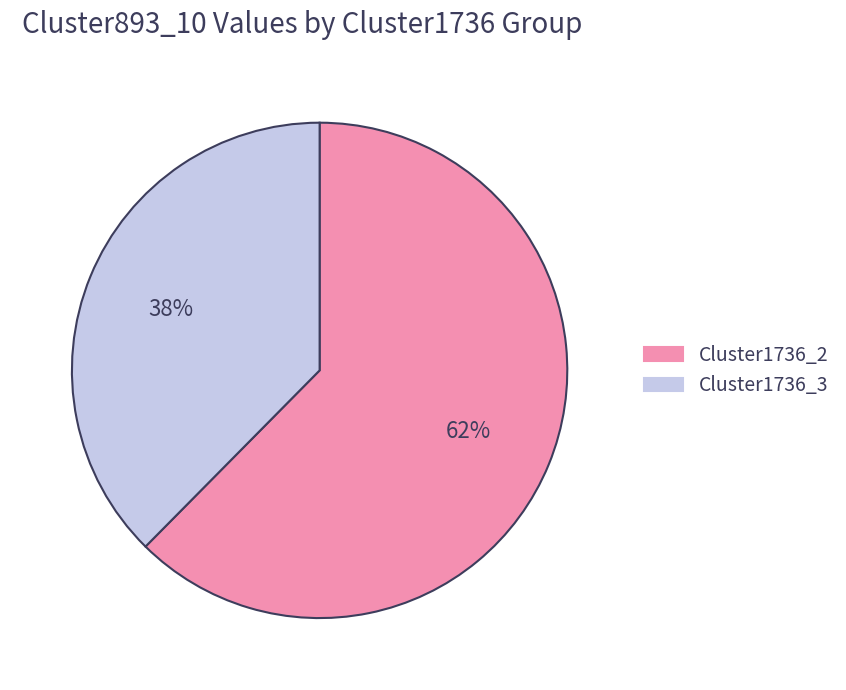

To the nearest percent, what is the average slice percentage?

50%